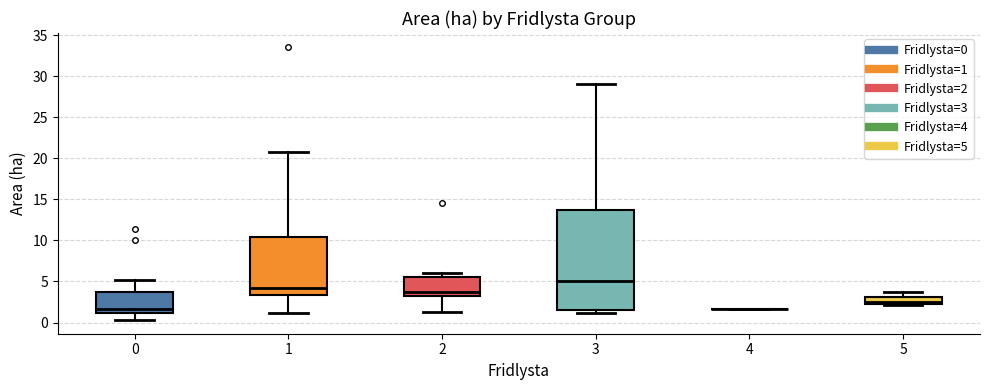

Reading left to right, read every box against the y-axis: the position of its median line, the range the box covers, and the ends of its whiskers. The values are not printed on the chart, so give them approximately, as read against the axis.

0: median 1.5, box 1.0 to 4.0, whiskers 0.5 to 5.0
1: median 4.0, box 3.5 to 10.5, whiskers 1.0 to 21.0
2: median 4.0, box 3.5 to 5.5, whiskers 1.5 to 6.0
3: median 5.0, box 1.5 to 13.5, whiskers 1.0 to 29.0
4: box collapsed to a line at 1.5, whiskers 1.5 to 1.5
5: median 2.5 (just above the box's lower edge), box 2.5 to 3.0, whiskers 2.0 to 3.5